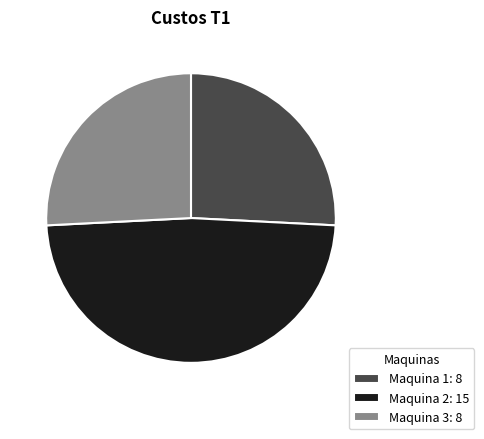

What is the ratio of the value at Maquina 3: 8 to the value at Maquina 2: 15?

0.5